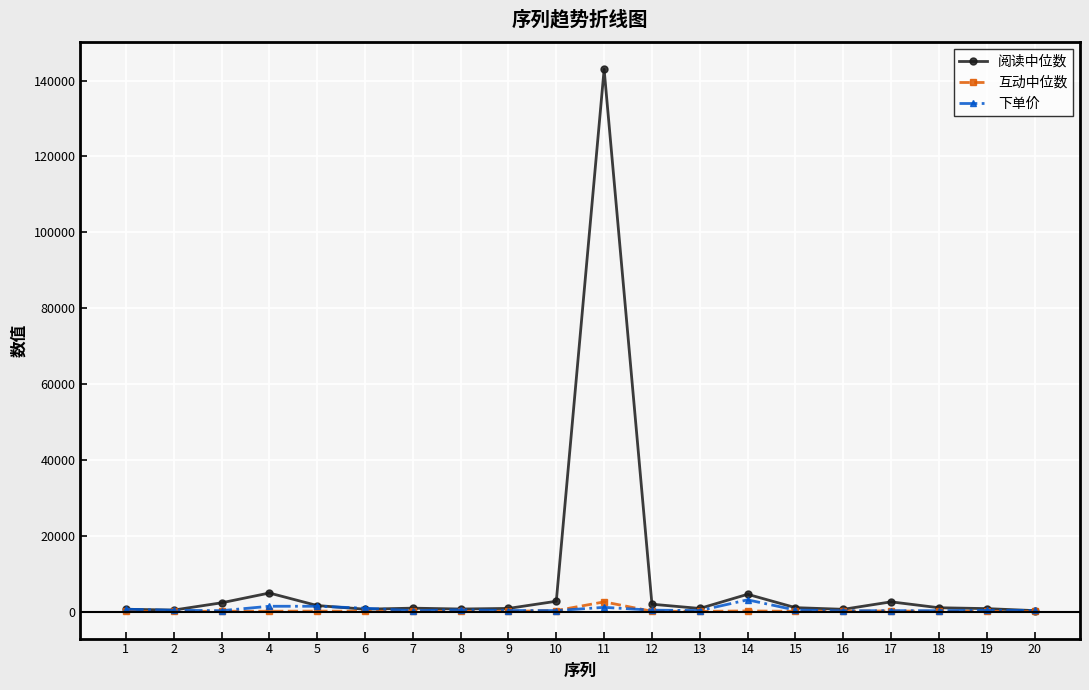

What is the maximum value for 阅读中位数?

142979.0